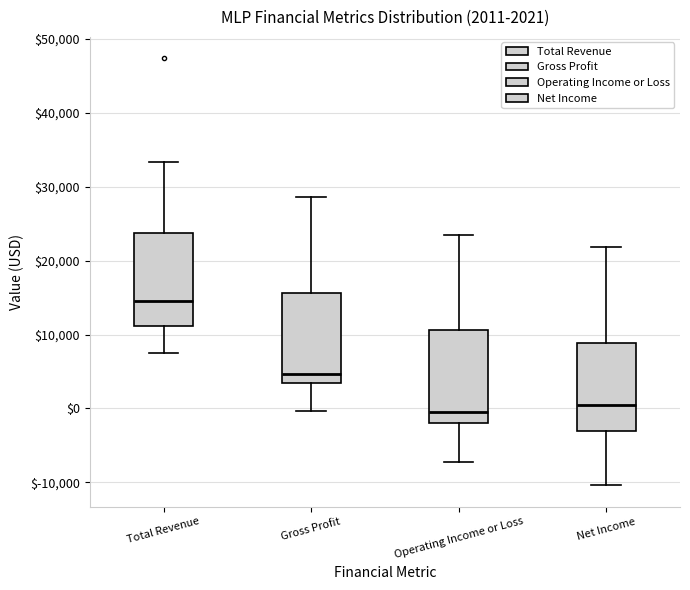

Which box's median line is the highest?

Total Revenue